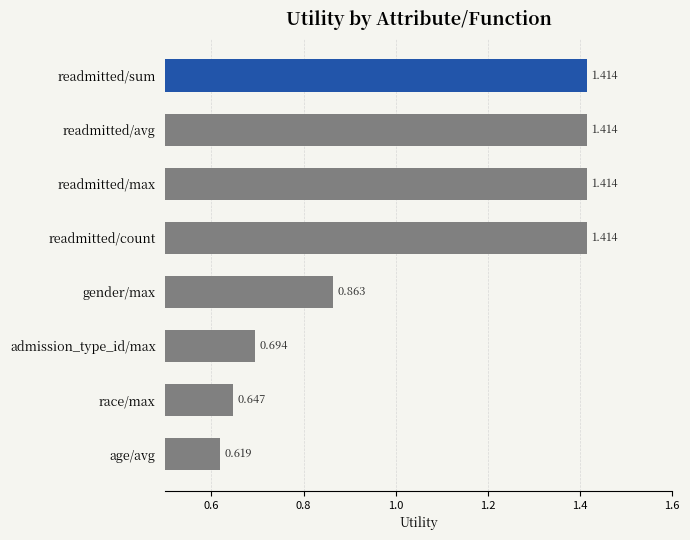

Between readmitted/count and admission_type_id/max, which is larger?

readmitted/count